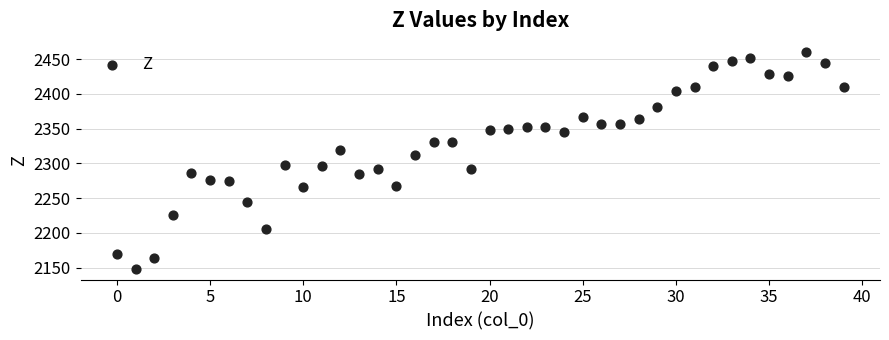

What is the range of Y values (max minus min)?

312.2